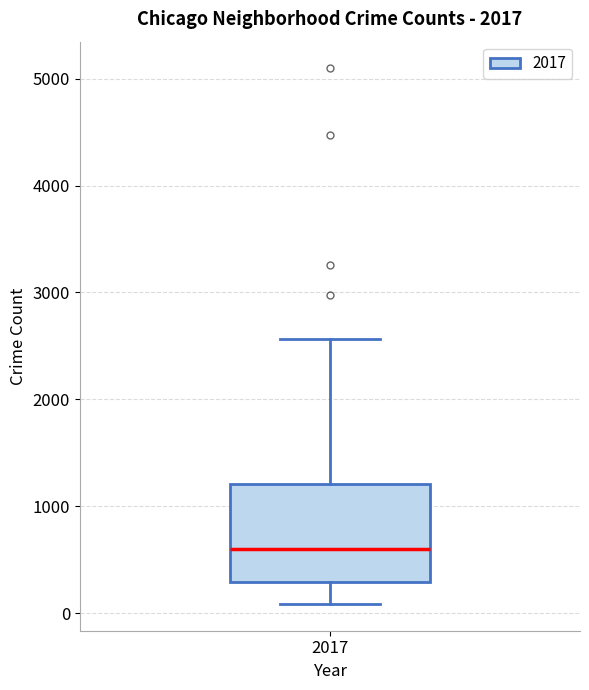

Transcribe this box plot: give where the median line is, the range the box spans, and where the two whiskers end, as read against the y-axis. The values are not printed on the chart, so give them approximately, as read against the axis.

median 600, box 300 to 1200, whiskers 100 to 2600